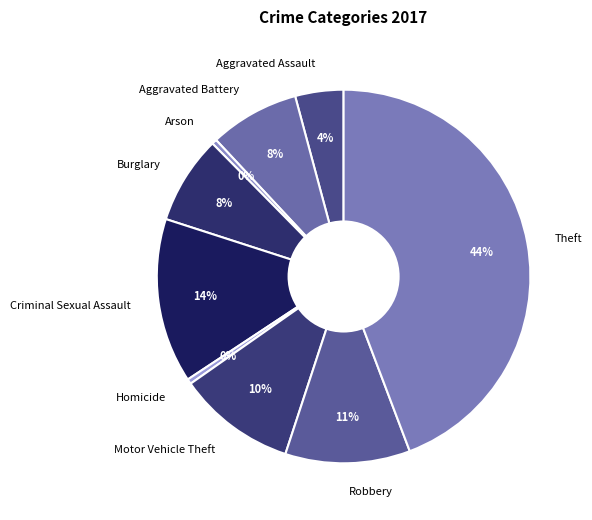

Does Homicide account for over 50% of the chart?

No